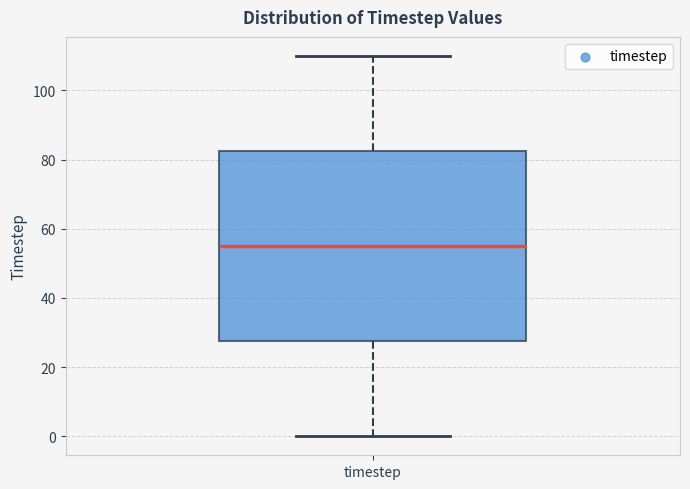

Where does the upper whisker of the box for timestep end on the y-axis? The values are not printed on the chart, so give them approximately, as read against the axis.

110